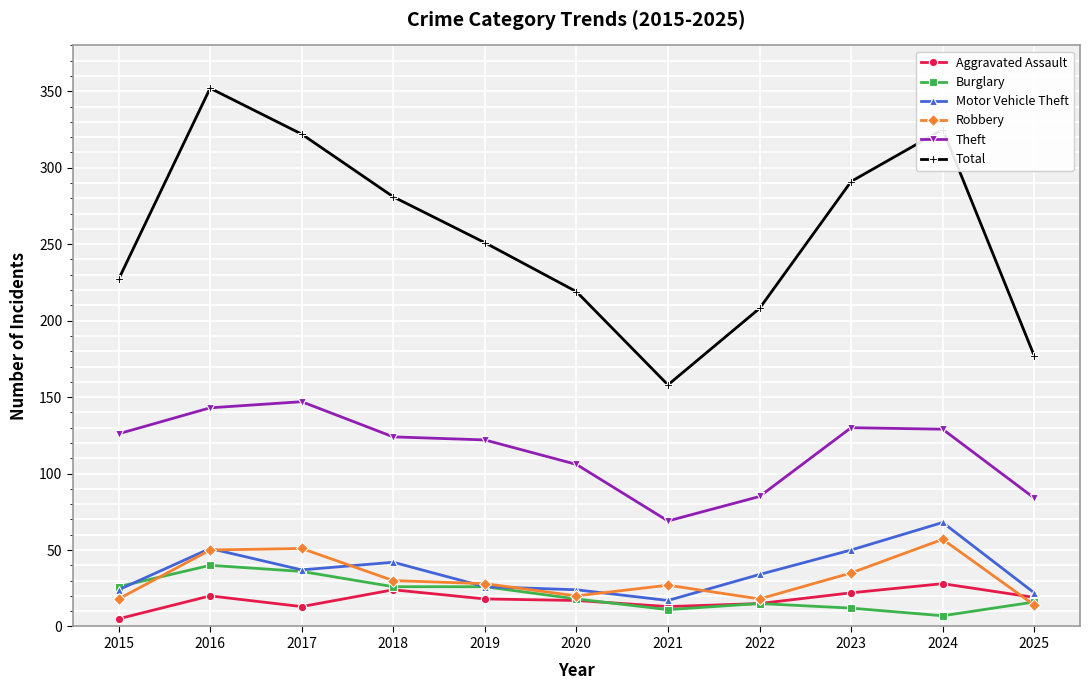

What is the difference between the highest and lowest values at 2022?

193